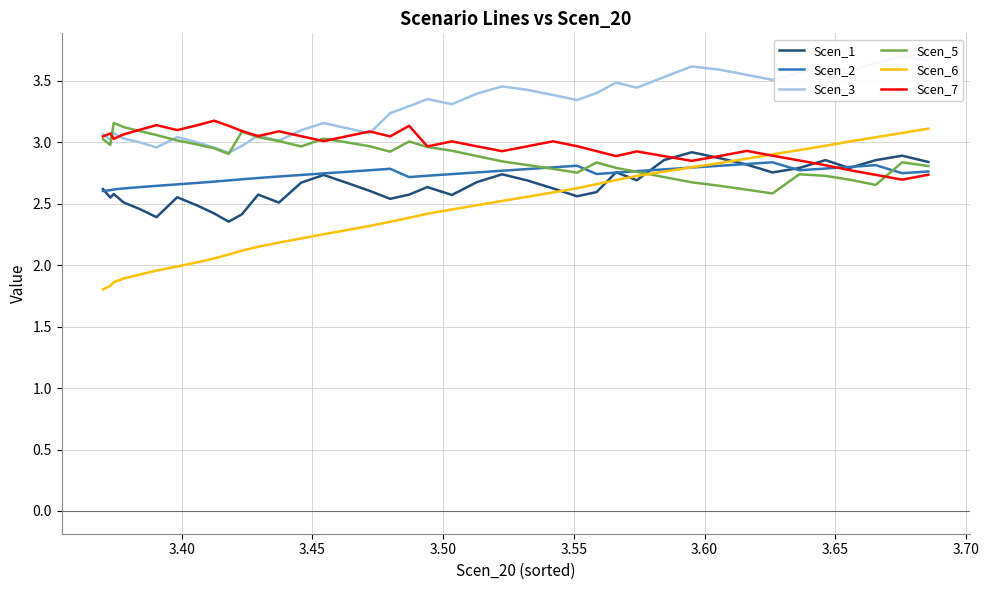

How many intersections are there between Scen_7 and Scen_6?

1